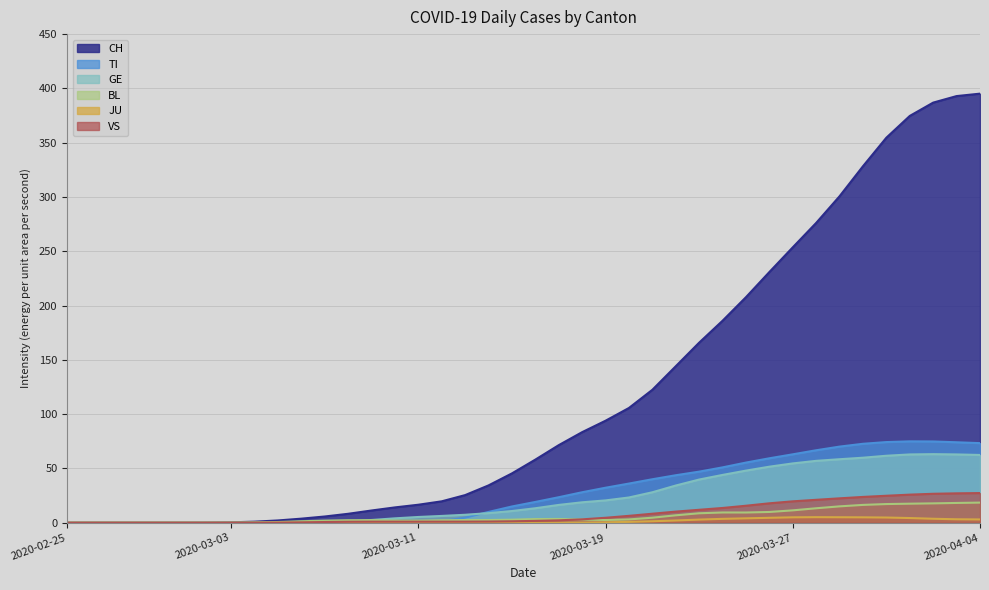

Reading left to right, extract all data points from this chart.

CH: 2020-02-25=0.0	2020-02-26=0.0	2020-02-27=0.0	2020-02-28=0.0	2020-02-29=0.0	2020-03-01=0.0	2020-03-02=0.1	2020-03-03=0.4	2020-03-04=1.0	2020-03-05=2.1	2020-03-06=3.8	2020-03-07=5.7	2020-03-08=8.2	2020-03-09=11.3	2020-03-10=14.1	2020-03-11=16.6	2020-03-12=19.7	2020-03-13=25.4	2020-03-14=34.4	2020-03-15=45.4	2020-03-16=58.1	2020-03-17=71.4	2020-03-18=83.4	2020-03-19=94.0	2020-03-20=105.7	2020-03-21=122.4	2020-03-22=144.1	2020-03-23=165.8	2020-03-24=186.0	2020-03-25=207.7	2020-03-26=230.9	2020-03-27=253.6	2020-03-28=276.1	2020-03-29=300.7	2020-03-30=328.3	2020-03-31=354.6	2020-04-01=374.7	2020-04-02=386.9	2020-04-03=392.9	2020-04-04=395.2
TI: 2020-02-25=0.0	2020-02-26=0.0	2020-02-27=0.0	2020-02-28=0.0	2020-02-29=0.0	2020-03-01=0.0	2020-03-02=0.0	2020-03-03=0.0	2020-03-04=0.0	2020-03-05=0.0	2020-03-06=0.0	2020-03-07=0.0	2020-03-08=0.0	2020-03-09=0.0	2020-03-10=0.0	2020-03-11=0.2	2020-03-12=1.3	2020-03-13=4.7	2020-03-14=9.9	2020-03-15=15.0	2020-03-16=19.2	2020-03-17=23.5	2020-03-18=28.1	2020-03-19=32.2	2020-03-20=36.1	2020-03-21=40.1	2020-03-22=43.7	2020-03-23=47.1	2020-03-24=51.0	2020-03-25=55.4	2020-03-26=59.4	2020-03-27=63.0	2020-03-28=66.8	2020-03-29=70.1	2020-03-30=72.7	2020-03-31=74.3	2020-04-01=75.0	2020-04-02=74.9	2020-04-03=74.1	2020-04-04=73.3
GE: 2020-02-25=0.0	2020-02-26=0.0	2020-02-27=0.0	2020-02-28=0.0	2020-02-29=0.0	2020-03-01=0.0	2020-03-02=0.0	2020-03-03=0.0	2020-03-04=0.0	2020-03-05=0.0	2020-03-06=0.0	2020-03-07=0.3	2020-03-08=1.1	2020-03-09=2.5	2020-03-10=4.1	2020-03-11=5.3	2020-03-12=6.3	2020-03-13=7.3	2020-03-14=8.8	2020-03-15=10.8	2020-03-16=13.3	2020-03-17=16.4	2020-03-18=18.8	2020-03-19=20.6	2020-03-20=23.3	2020-03-21=28.1	2020-03-22=34.3	2020-03-23=39.8	2020-03-24=44.0	2020-03-25=48.0	2020-03-26=51.6	2020-03-27=54.6	2020-03-28=57.0	2020-03-29=58.5	2020-03-30=59.9	2020-03-31=61.7	2020-04-01=62.9	2020-04-02=63.2	2020-04-03=62.9	2020-04-04=62.4
BL: 2020-02-25=0.0	2020-02-26=0.0	2020-02-27=0.0	2020-02-28=0.0	2020-02-29=0.0	2020-03-01=0.0	2020-03-02=0.0	2020-03-03=0.0	2020-03-04=0.2	2020-03-05=0.7	2020-03-06=1.4	2020-03-07=2.0	2020-03-08=2.3	2020-03-09=2.4	2020-03-10=2.0	2020-03-11=1.9	2020-03-12=2.3	2020-03-13=2.5	2020-03-14=2.5	2020-03-15=2.8	2020-03-16=3.4	2020-03-17=3.5	2020-03-18=2.9	2020-03-19=2.5	2020-03-20=3.1	2020-03-21=4.6	2020-03-22=6.9	2020-03-23=8.7	2020-03-24=9.5	2020-03-25=9.4	2020-03-26=9.9	2020-03-27=11.4	2020-03-28=13.3	2020-03-29=15.1	2020-03-30=16.4	2020-03-31=17.2	2020-04-01=17.6	2020-04-02=17.8	2020-04-03=18.2	2020-04-04=18.6
JU: 2020-02-25=0.0	2020-02-26=0.0	2020-02-27=0.0	2020-02-28=0.0	2020-02-29=0.0	2020-03-01=0.0	2020-03-02=0.0	2020-03-03=0.0	2020-03-04=0.0	2020-03-05=0.0	2020-03-06=0.0	2020-03-07=0.0	2020-03-08=0.0	2020-03-09=0.0	2020-03-10=0.0	2020-03-11=0.0	2020-03-12=0.0	2020-03-13=0.0	2020-03-14=0.0	2020-03-15=0.0	2020-03-16=0.0	2020-03-17=0.0	2020-03-18=0.1	2020-03-19=0.4	2020-03-20=0.8	2020-03-21=1.3	2020-03-22=2.1	2020-03-23=2.9	2020-03-24=3.6	2020-03-25=4.1	2020-03-26=4.6	2020-03-27=5.0	2020-03-28=5.1	2020-03-29=5.1	2020-03-30=5.0	2020-03-31=4.8	2020-04-01=4.3	2020-04-02=3.7	2020-04-03=3.2	2020-04-04=3.0
VS: 2020-02-25=0.0	2020-02-26=0.0	2020-02-27=0.0	2020-02-28=0.0	2020-02-29=0.0	2020-03-01=0.0	2020-03-02=0.0	2020-03-03=0.0	2020-03-04=0.0	2020-03-05=0.1	2020-03-06=0.3	2020-03-07=0.7	2020-03-08=0.9	2020-03-09=1.0	2020-03-10=1.0	2020-03-11=1.0	2020-03-12=1.0	2020-03-13=1.0	2020-03-14=1.1	2020-03-15=1.3	2020-03-16=1.7	2020-03-17=2.2	2020-03-18=3.1	2020-03-19=4.6	2020-03-20=6.4	2020-03-21=8.3	2020-03-22=10.3	2020-03-23=11.9	2020-03-24=13.6	2020-03-25=15.7	2020-03-26=17.9	2020-03-27=19.7	2020-03-28=21.1	2020-03-29=22.5	2020-03-30=23.8	2020-03-31=24.9	2020-04-01=25.9	2020-04-02=26.7	2020-04-03=27.1	2020-04-04=27.3